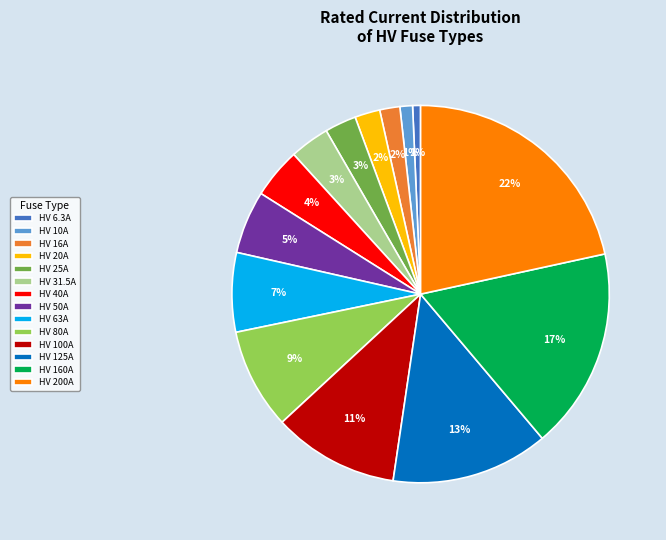

To the nearest percent, what is the combined percentage of HV 50A and HV 80A?

14%